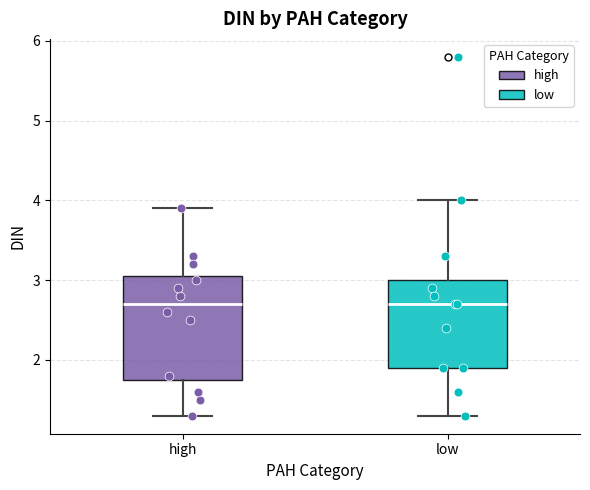

Which box is the tallest, from its lower edge to its upper edge?

high